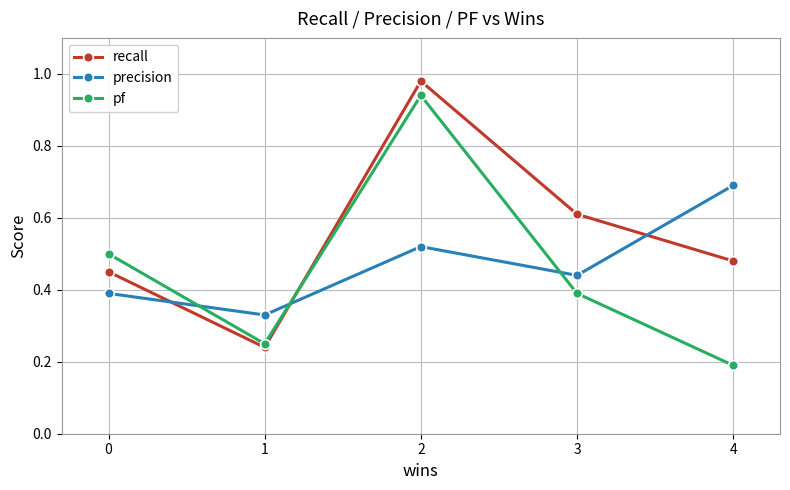

Rank the series by their average value, from highest to lowest.

recall, precision, pf